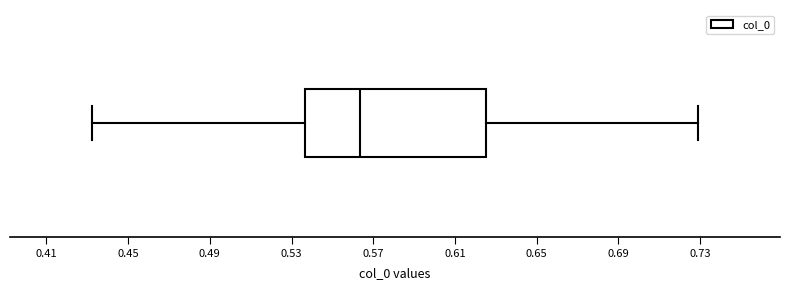

Where is the right edge of the box on the x-axis? The values are not printed on the chart, so give them approximately, as read against the axis.

0.625